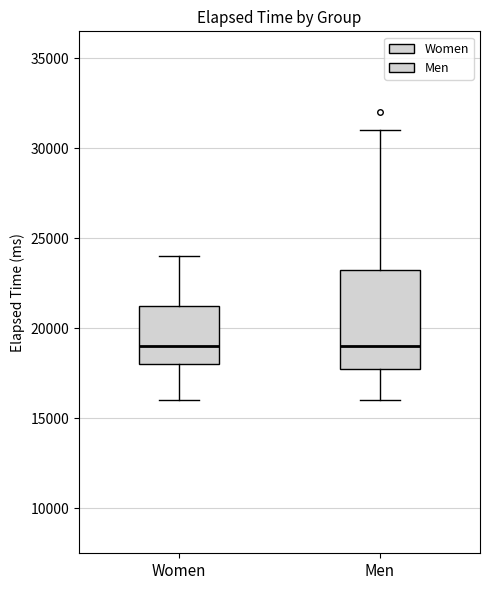

Which box is the tallest, from its lower edge to its upper edge?

Men